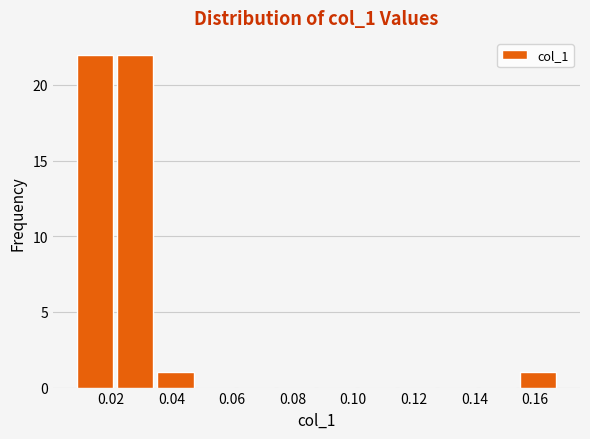

Reading left to right, transcribe this chart: for each bar, give the range it covers on the x-axis and its height. Neither the bar edges nor the heights are printed on the chart, so give them approximately, as read against the axes.

0.008 to 0.022: 22
0.022 to 0.034: 22
0.034 to 0.048: 1
0.048 to 0.062: 0
0.062 to 0.074: 0
0.074 to 0.088: 0
0.088 to 0.102: 0
0.102 to 0.114: 0
0.114 to 0.128: 0
0.128 to 0.142: 0
0.142 to 0.154: 0
0.154 to 0.168: 1